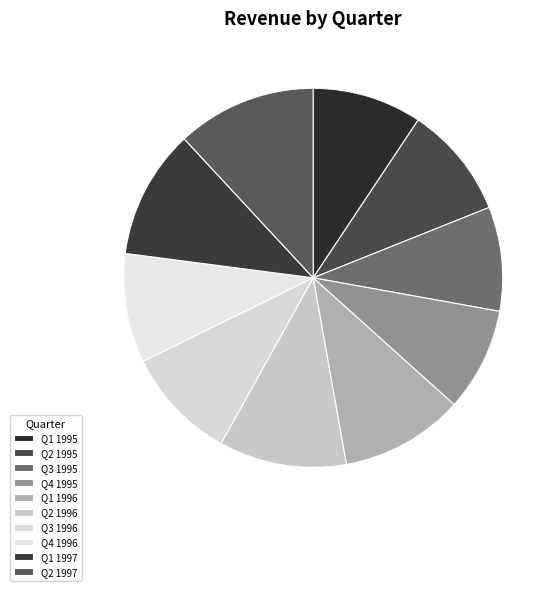

How many segments does this pie chart have?

10